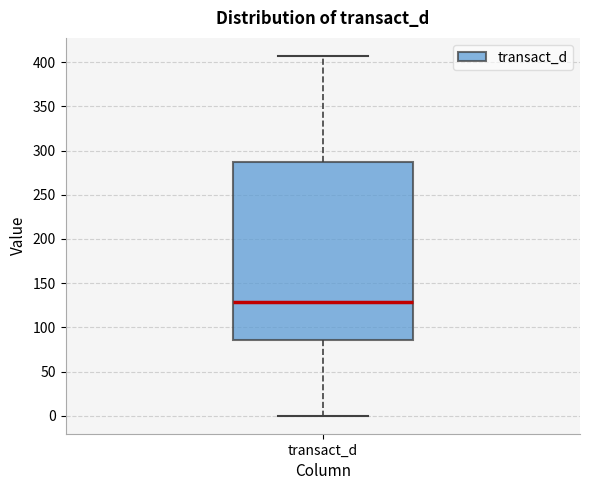

Where does the upper whisker of the box for transact_d end on the y-axis? The values are not printed on the chart, so give them approximately, as read against the axis.

405